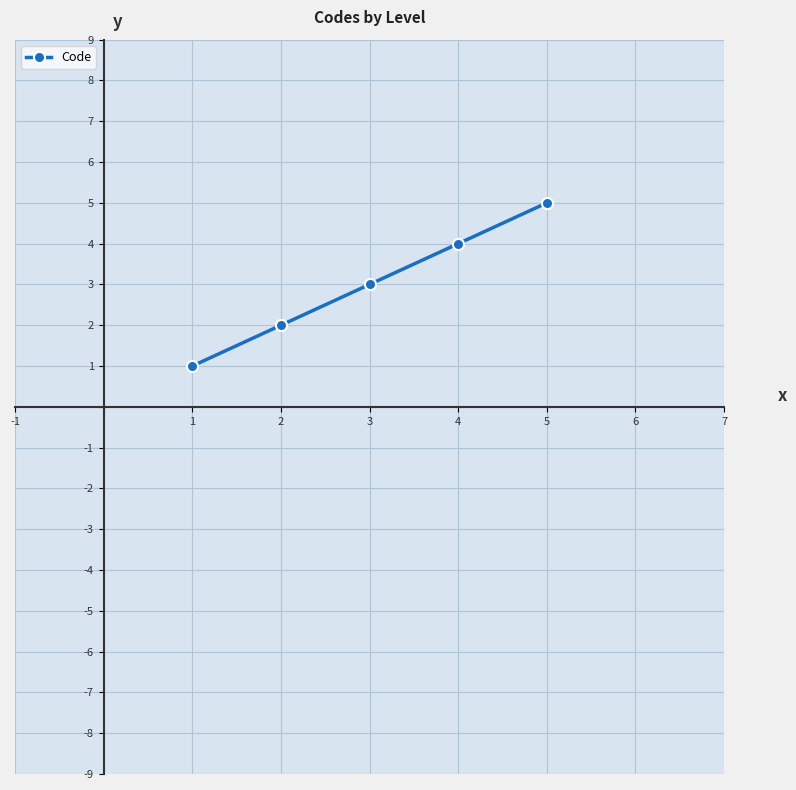

Does the chart have visible grid lines?

Yes